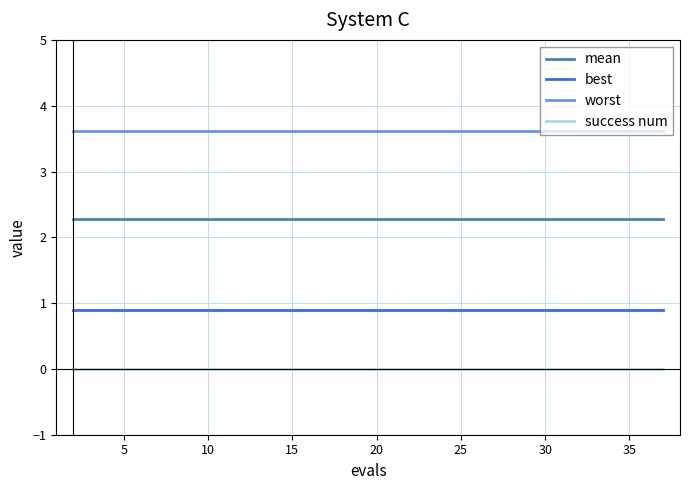

Which series has the largest total across all categories?

worst